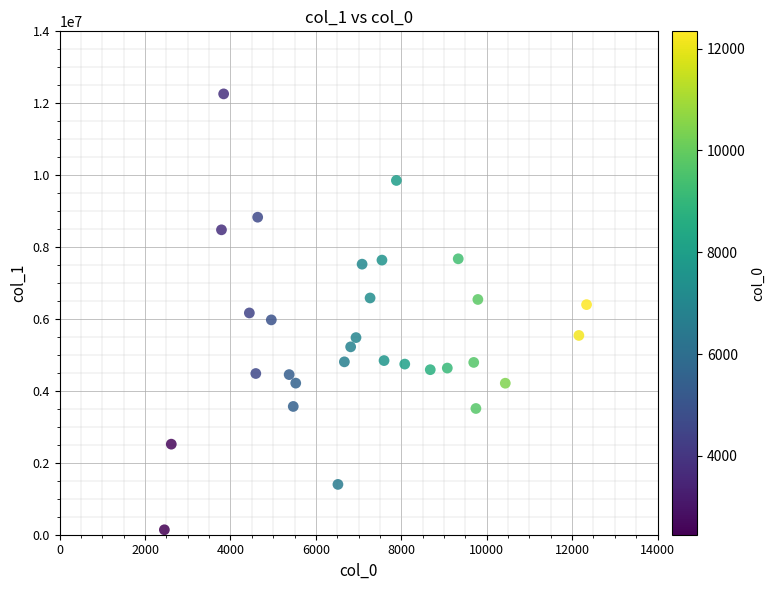

What is the range of Y values (max minus min)?

12122884